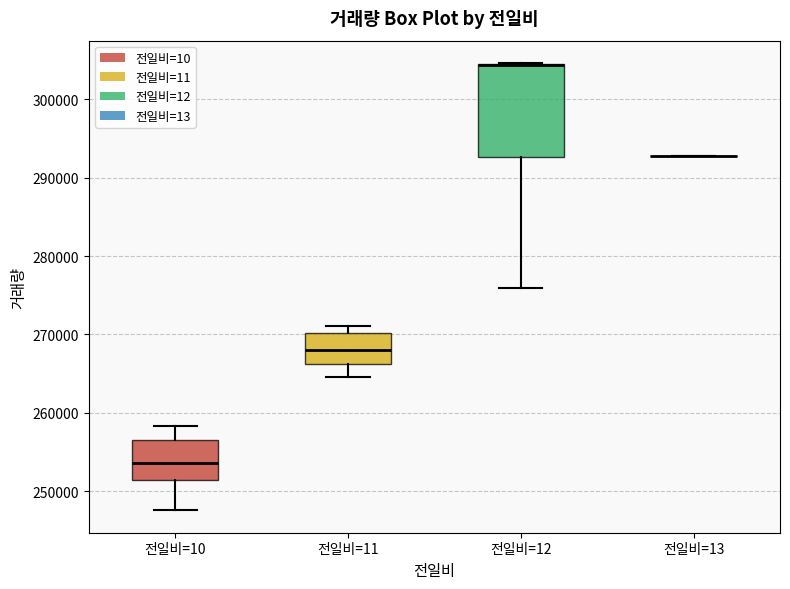

Where does the median line of the box for 전일비=10 sit on the y-axis? The values are not printed on the chart, so give them approximately, as read against the axis.

254000